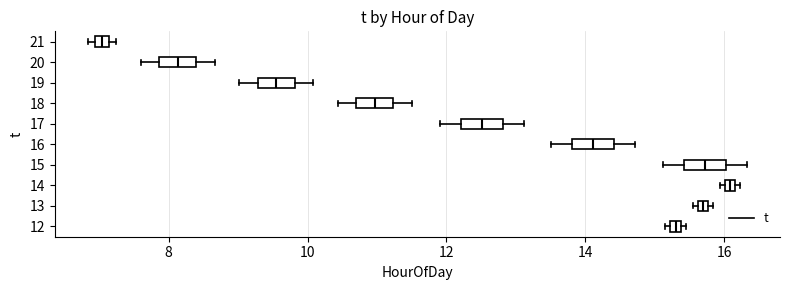

Where does the left whisker of the box at y = 15 end on the x-axis? The values are not printed on the chart, so give them approximately, as read against the axis.

15.2